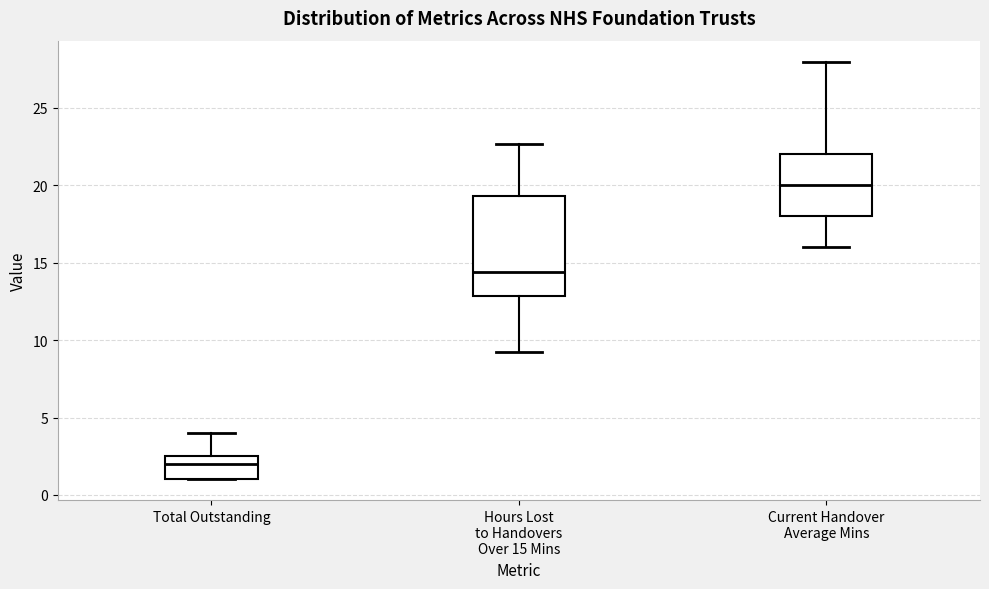

Which box has the lowest median line?

Total Outstanding